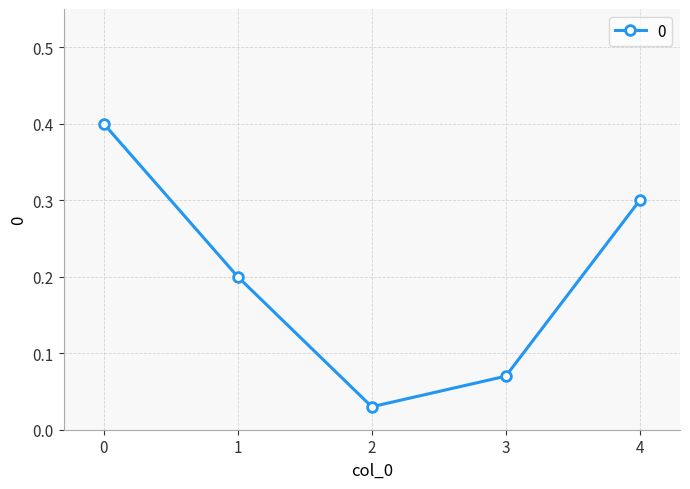

True or false: there are more than 2 points higher than both neighbors.

False